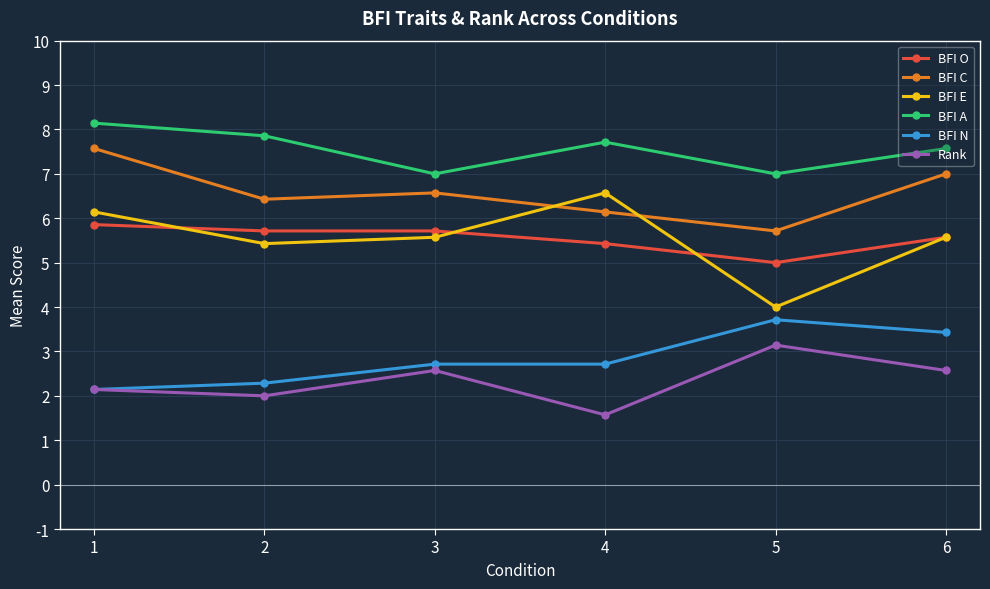

What is the value of the BFI O point at the 1st from the left?

5.9